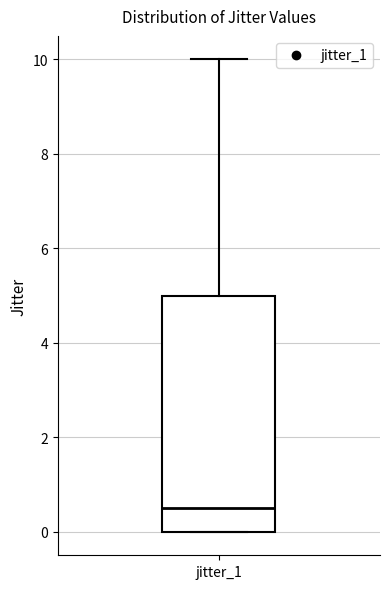

Transcribe this box plot: give where the median line is, the range the box spans, and where the two whiskers end, as read against the y-axis. The values are not printed on the chart, so give them approximately, as read against the axis.

median 0.6, box 0.0 to 5.0, whiskers 0.0 to 10.0